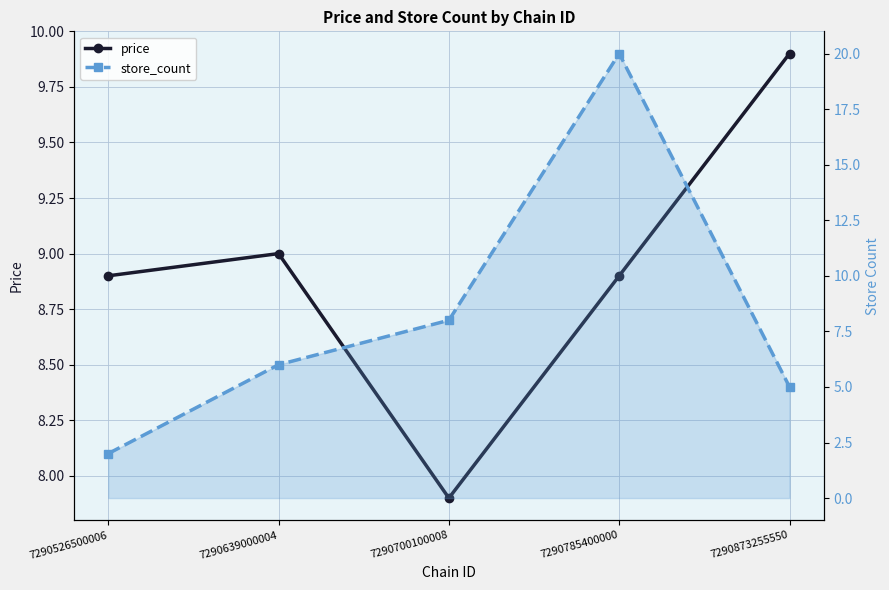

Is it true that store_count equals 5.0 at 7290873255550?

True